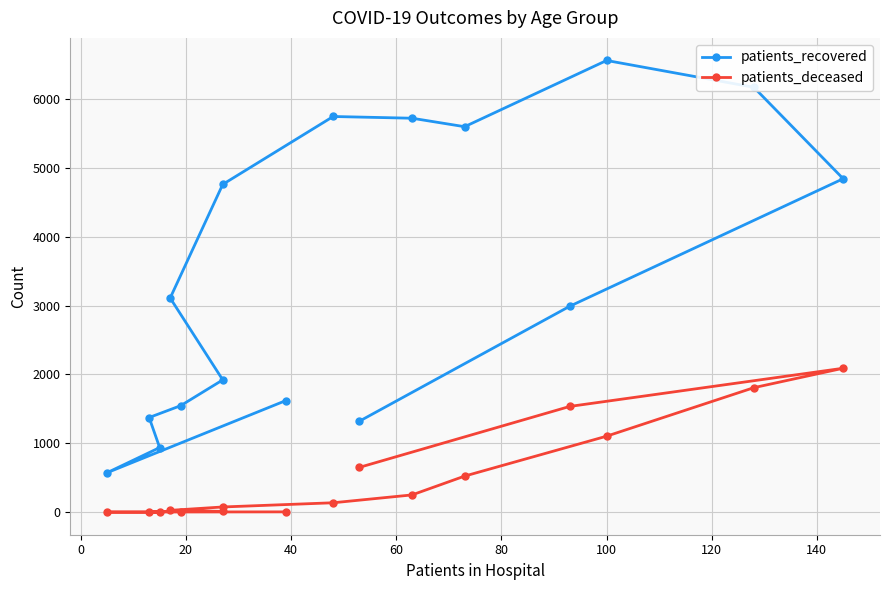

Rank the series by their average value, from lowest to highest.

patients_deceased, patients_recovered